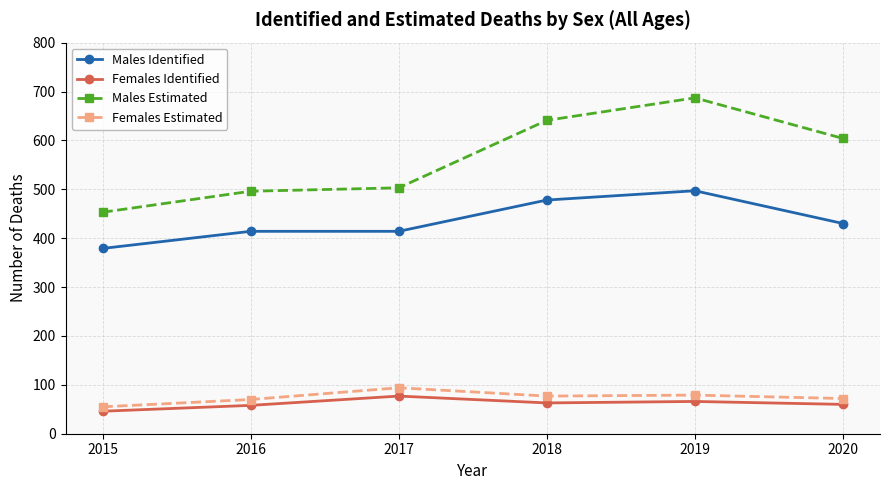

What are all the series names shown in the legend?

Males Identified, Females Identified, Males Estimated, Females Estimated